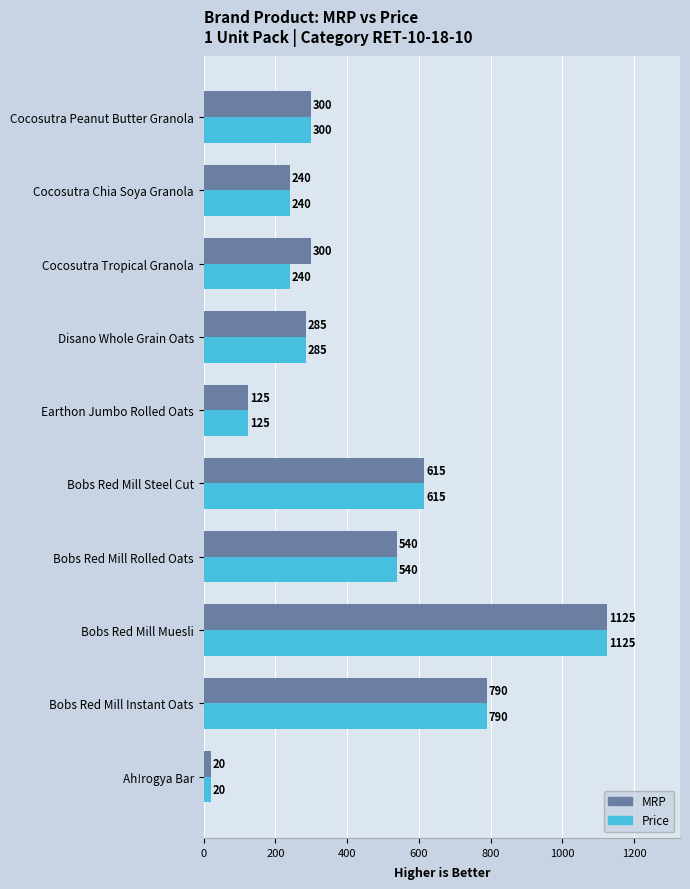

Rank the series by their average value, from lowest to highest.

Price, MRP